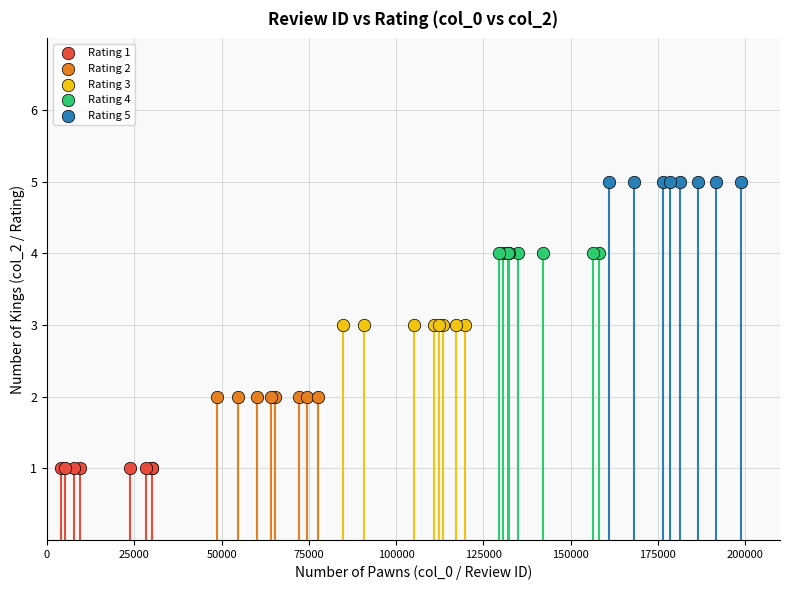

Which series contains the highest Y value?

Rating 5